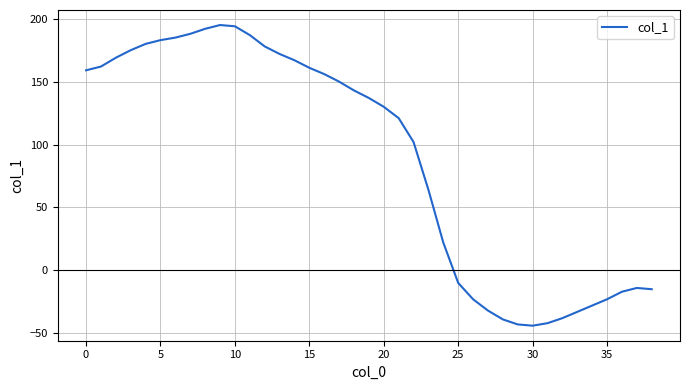

What is the difference between the maximum and minimum values?

239